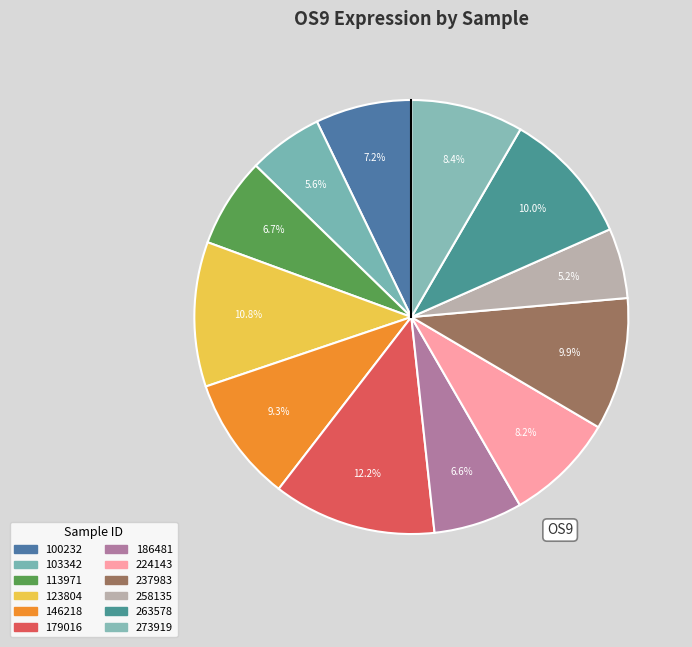

How many segments does this pie chart have?

12